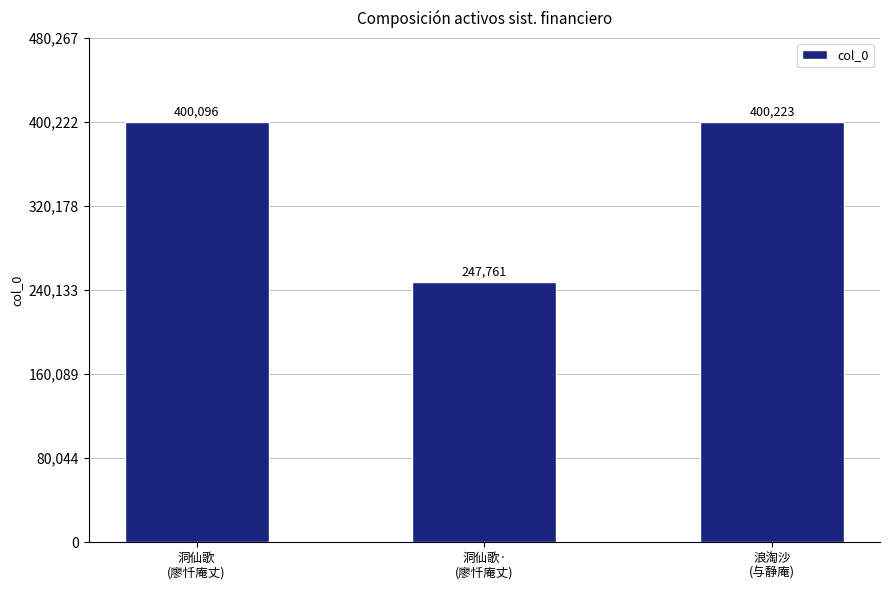

Between 洞仙歌
(廖忏庵丈) and 浪淘沙
(与静庵), which is larger?

浪淘沙
(与静庵)